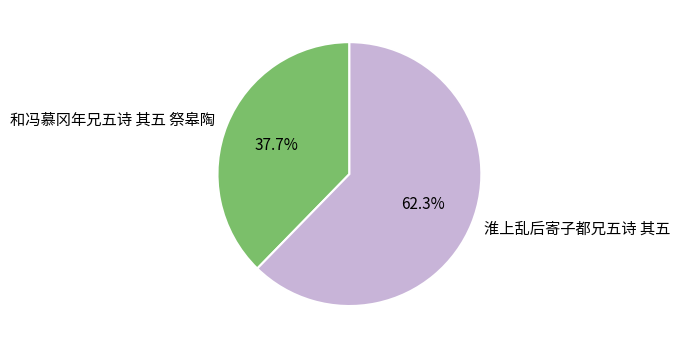

Approximately how many times larger is the value at 淮上乱后寄子都兄五诗 其五 compared to 和冯慕冈年兄五诗 其五 祭皋陶?

1.7